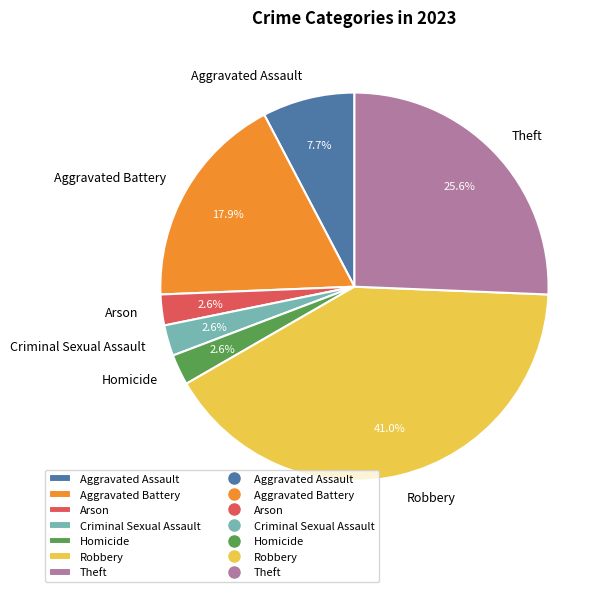

Does Aggravated Assault represent more than half of the total?

No